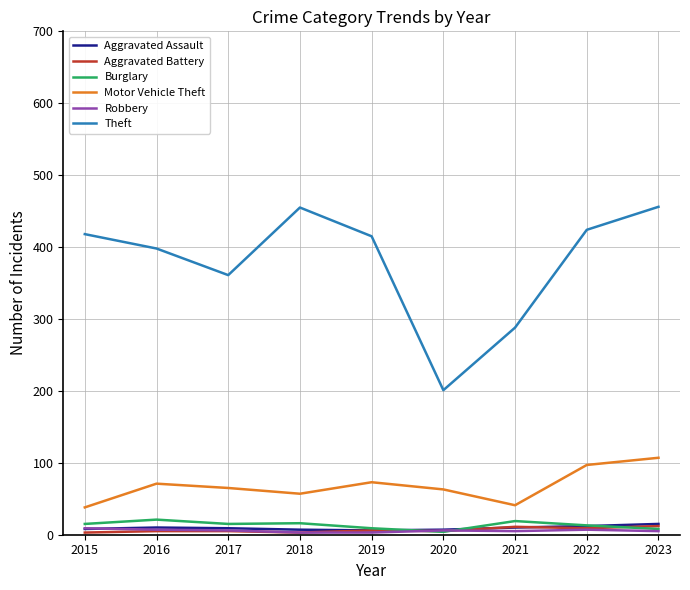

What is the lowest value of the Motor Vehicle Theft series?

38